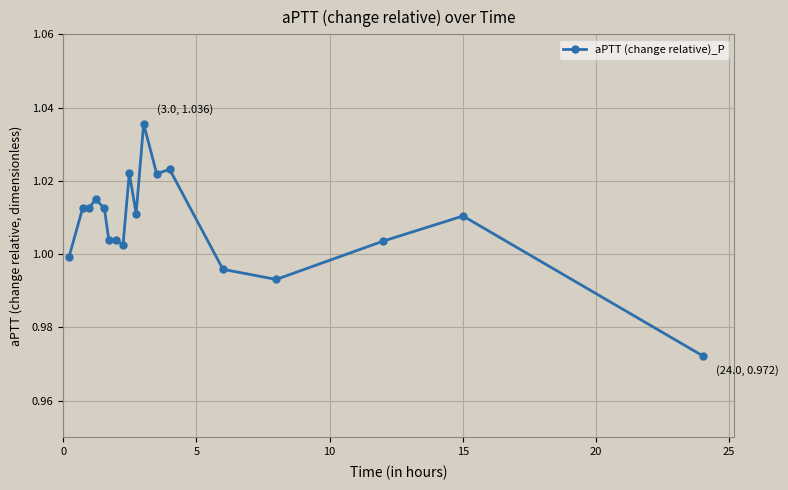

True or false: the data has more than 1 interior local peaks.

True